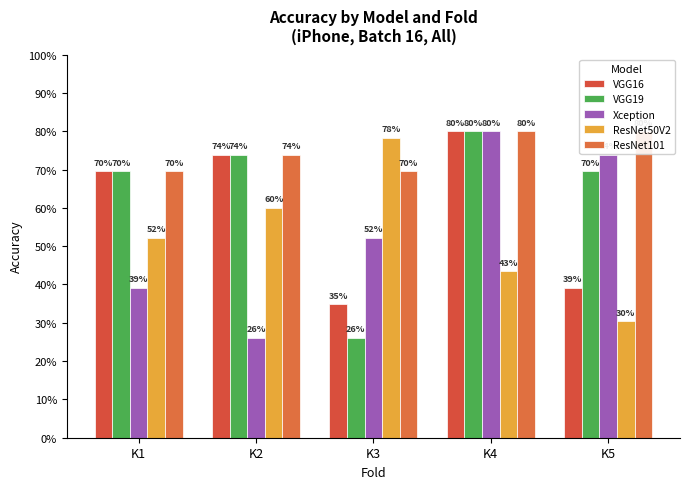

List the labels in order of VGG16 value, largest first.

K4, K2, K1, K5, K3